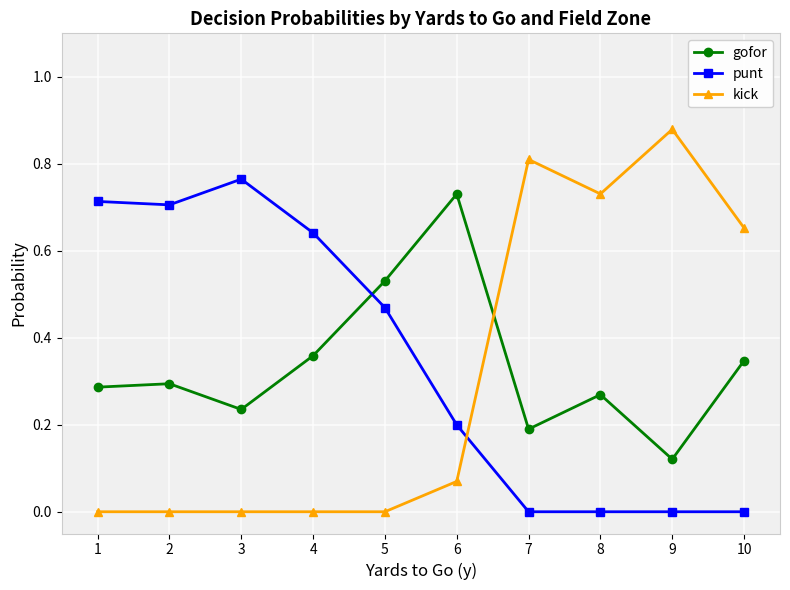

In gofor, how many points are lower than both neighbors (excluding endpoints)?

3